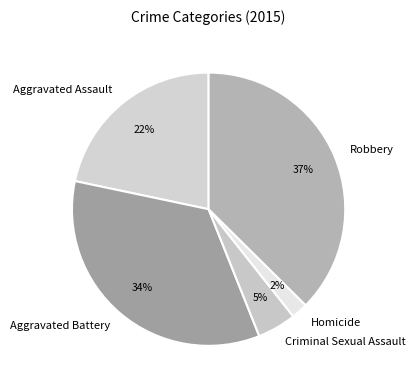

Is the sum of Criminal Sexual Assault and Homicide greater than half?

No